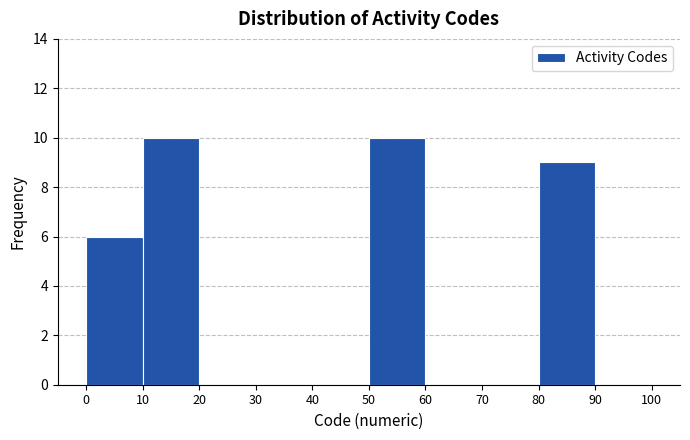

What is the height of the bar covering 0 to 10 on the x-axis? The values are not printed on the chart, so give them approximately, as read against the axis.

6